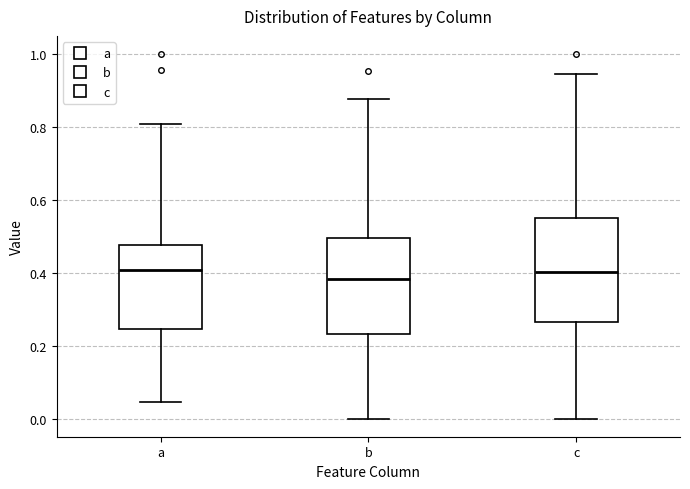

Reading left to right, read every box against the y-axis: the position of its median line, the range the box covers, and the ends of its whiskers. The values are not printed on the chart, so give them approximately, as read against the axis.

a: median 0.40, box 0.24 to 0.48, whiskers 0.04 to 0.80
b: median 0.38, box 0.24 to 0.50, whiskers 0.00 to 0.88
c: median 0.40, box 0.26 to 0.54, whiskers 0.00 to 0.94